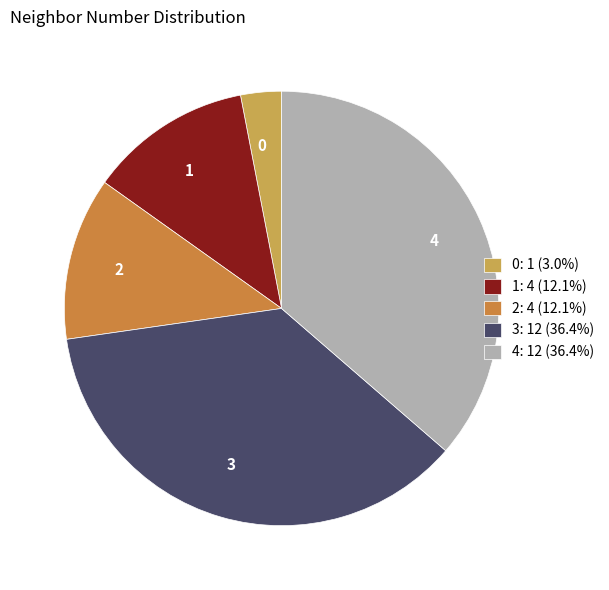

Is the sum of 1 and 4 greater than half?

No